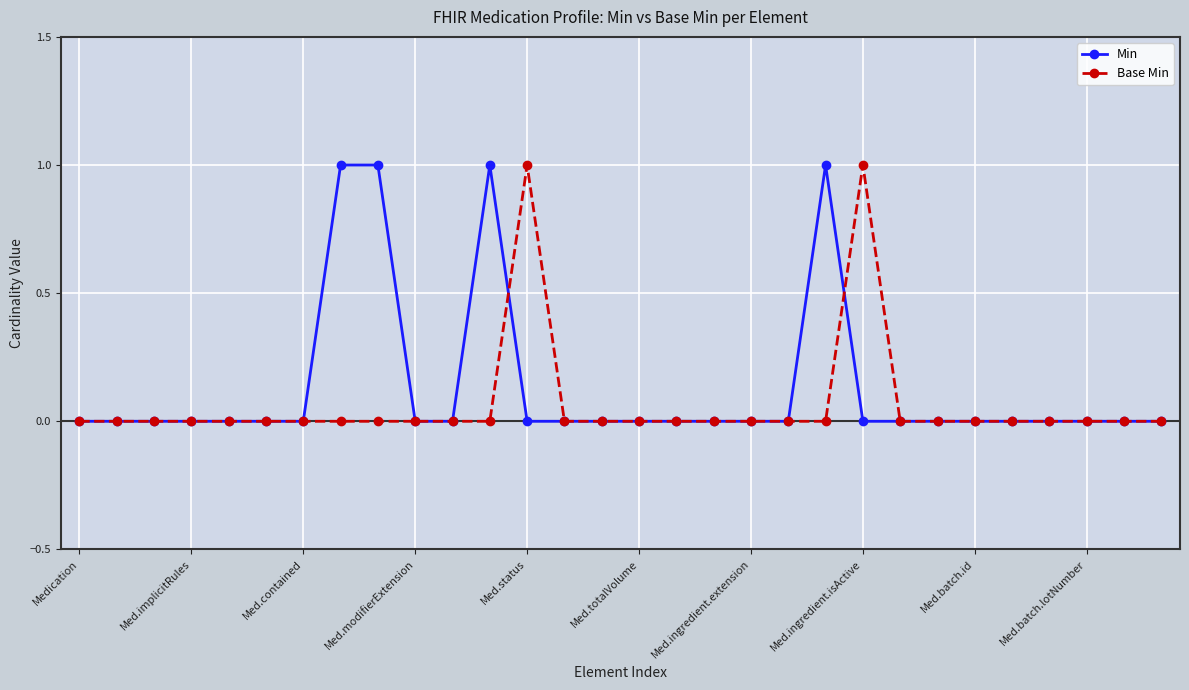

Reading left to right, extract all data points from this chart.

Min: 0	0	0	0	0	0	0	1	1	0	0	1	0	0	0	0	0	0	0	0	1	0	0	0	0	0	0	0	0	0
Base Min: 0	0	0	0	0	0	0	0	0	0	0	0	1	0	0	0	0	0	0	0	0	1	0	0	0	0	0	0	0	0